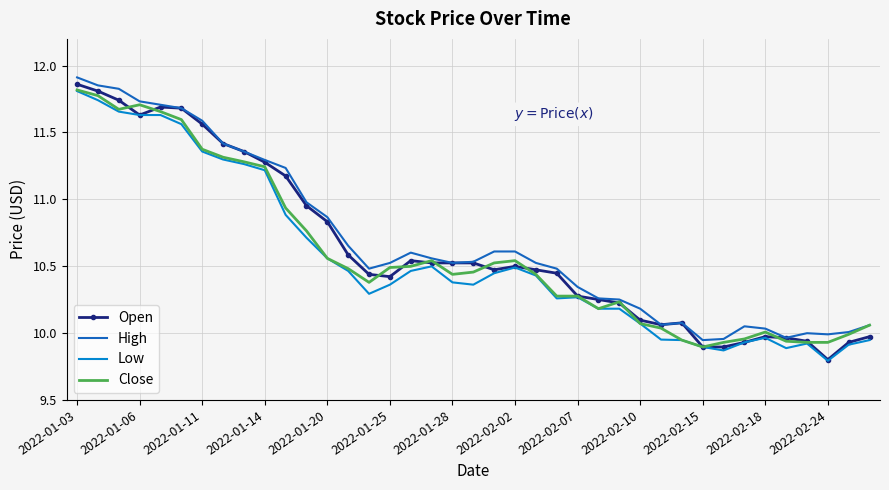

What is the smallest value displayed?

9.8